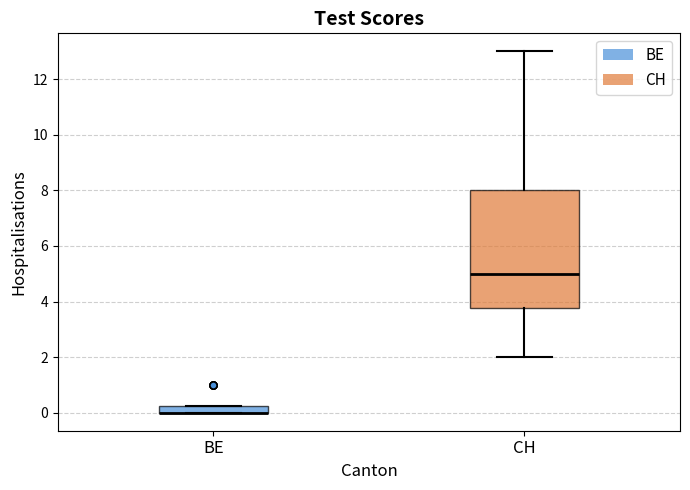

Where is the lower edge of the box for BE on the y-axis? The values are not printed on the chart, so give them approximately, as read against the axis.

0.0